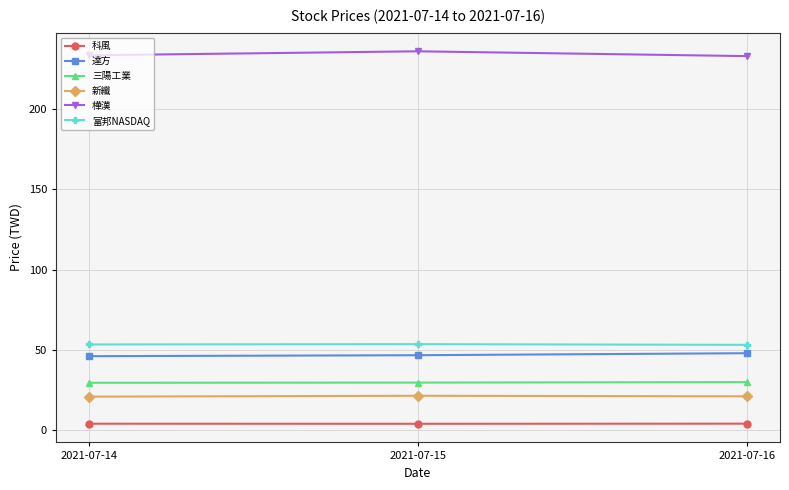

What is the value of the 樺漢 point at the 3rd from the left?

233.0